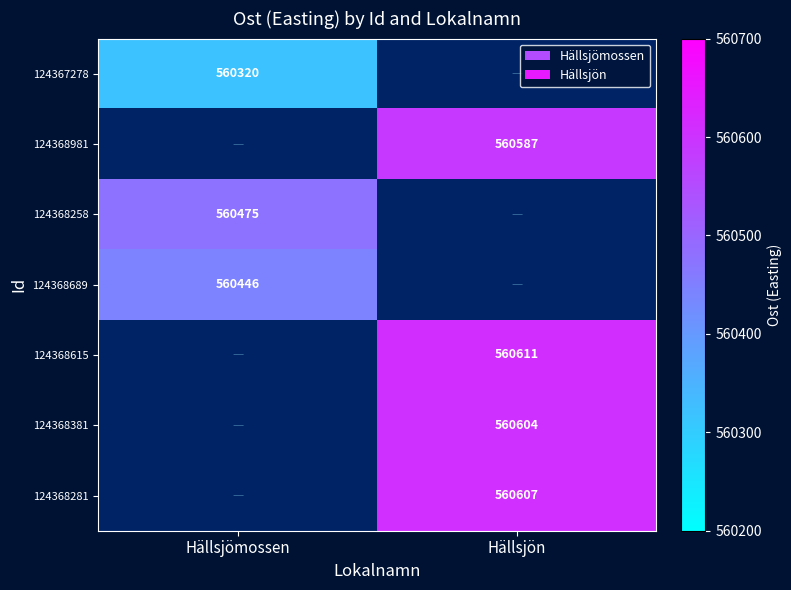

Count the number of categories in the chart.

2